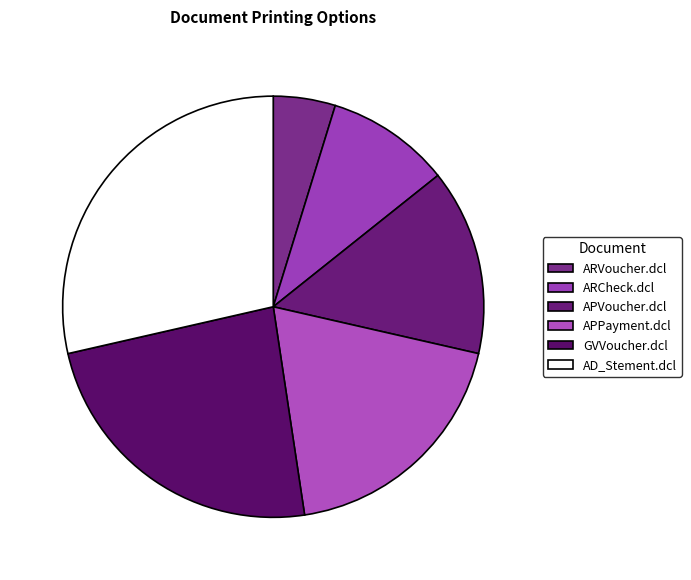

Rank the categories by value from lowest to highest.

ARVoucher.dcl, ARCheck.dcl, APVoucher.dcl, APPayment.dcl, GVVoucher.dcl, AD_Stement.dcl